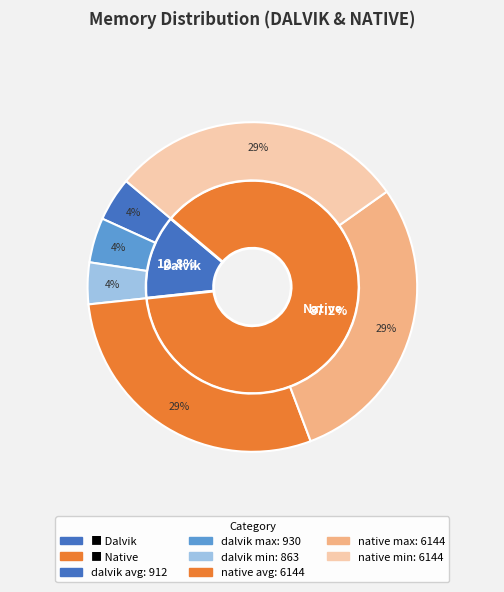

To the nearest percent, what is the average slice percentage?

17%